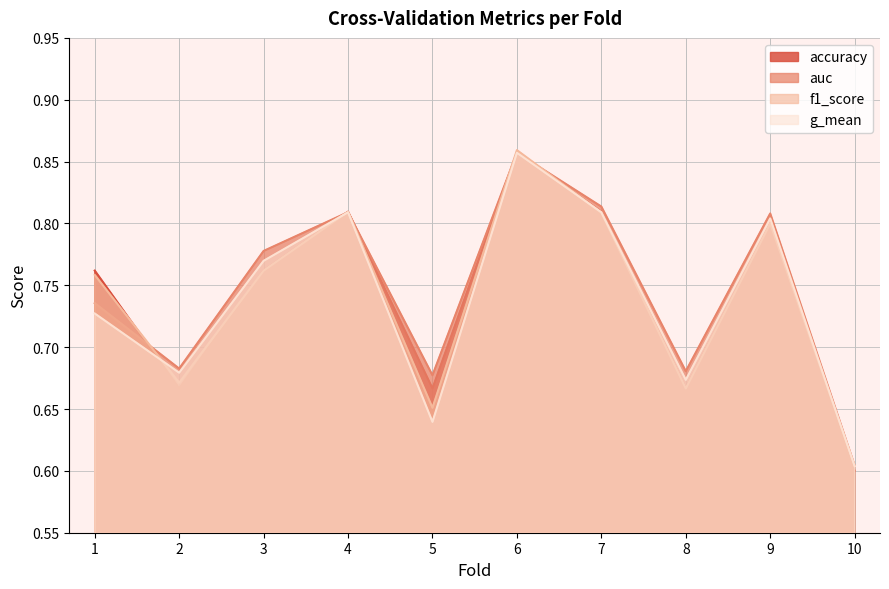

The value of f1_score at 3 is 0.8. True or false?

True